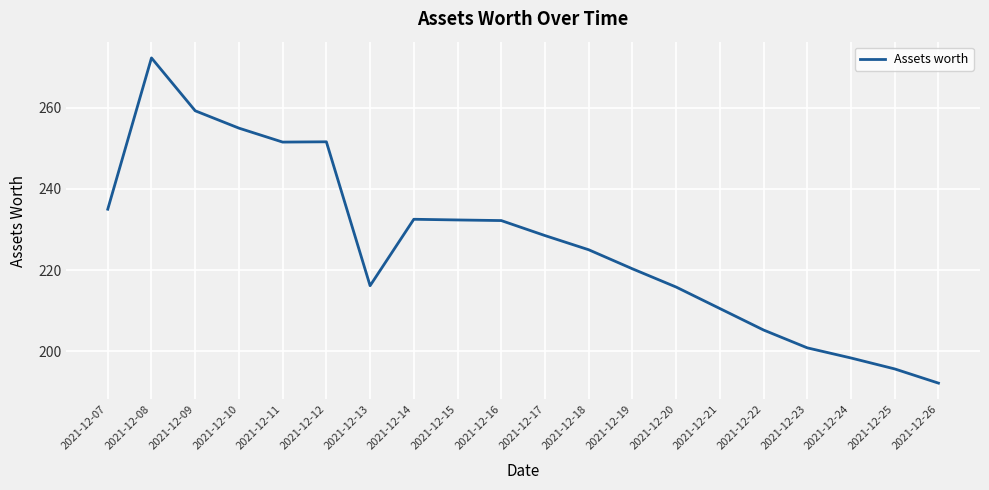

How many series are shown in this chart?

1